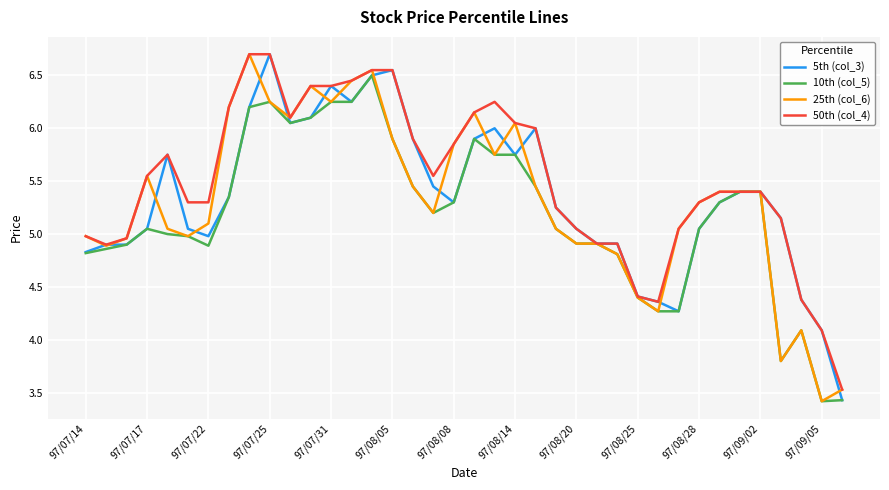

What is the maximum value shown in the chart?

6.7